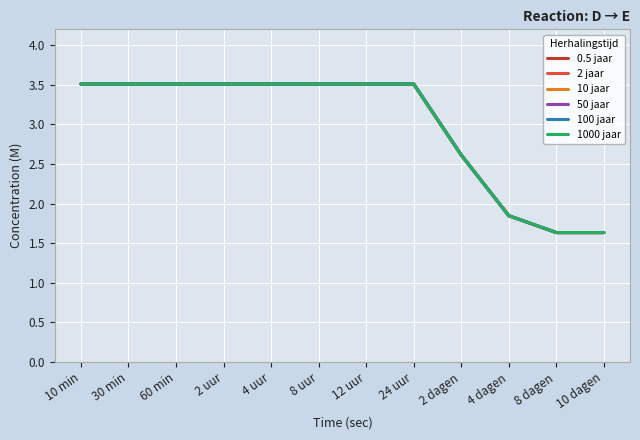

What is the difference between the maximum and second lowest values in the 50 jaar series?

1.9